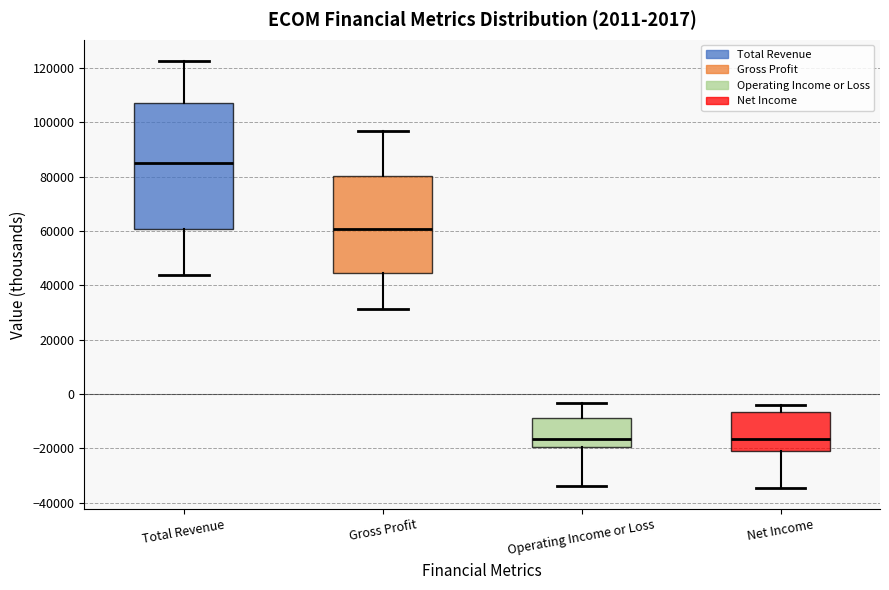

Which box has the highest median line?

Total Revenue